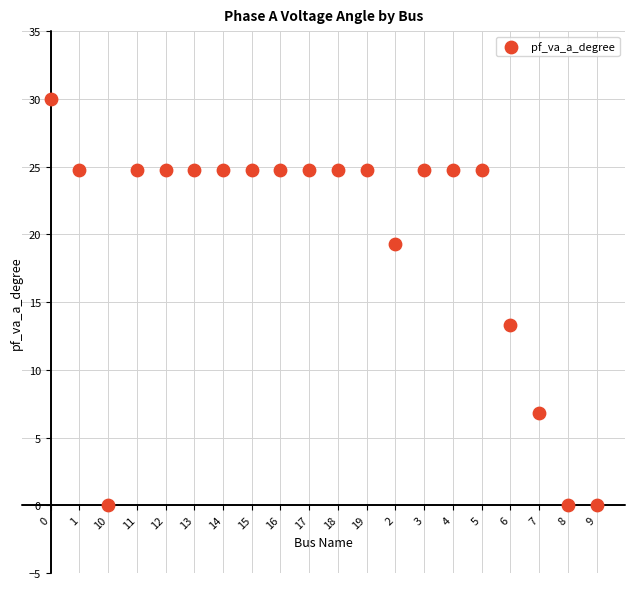

What is the range of Y values (max minus min)?

30.0